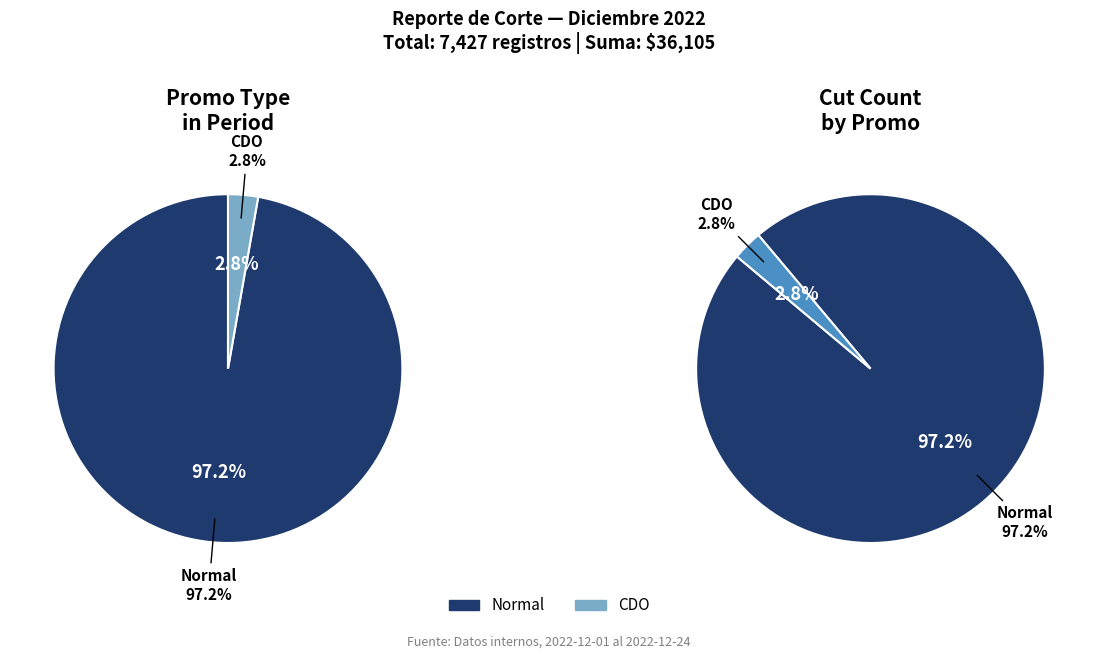

Which has a higher value, CDO or Normal?

Normal